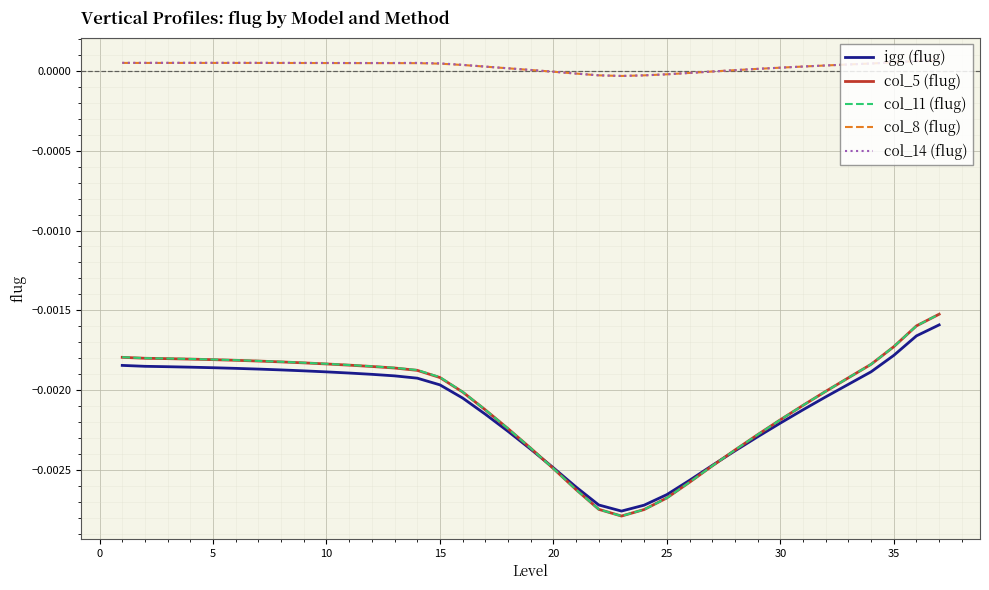

True or false: col_14 (flug) and col_11 (flug) intersect in this chart.

False